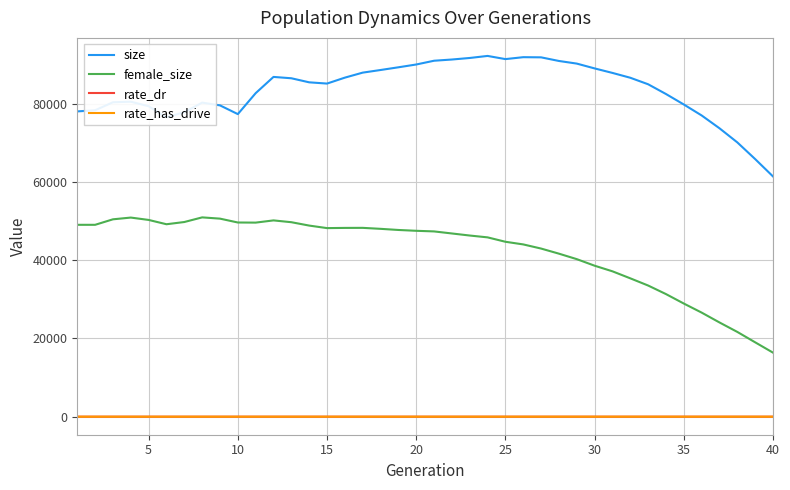

Which series has the largest range (max minus min)?

female_size